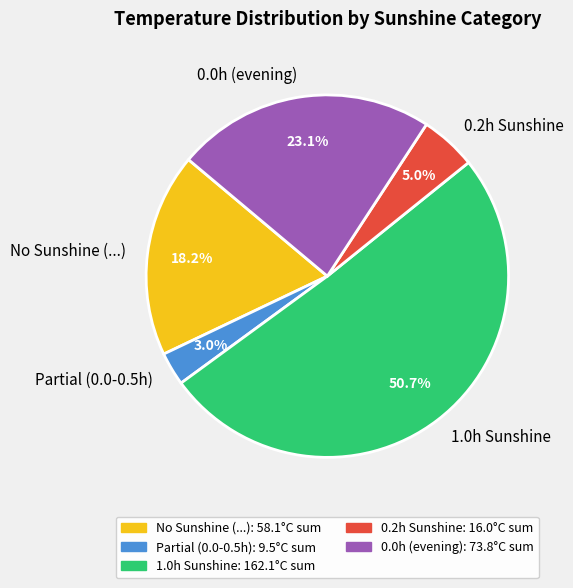

Approximately how many times larger is the value at 0.0h (evening) compared to 1.0h Sunshine?

0.5